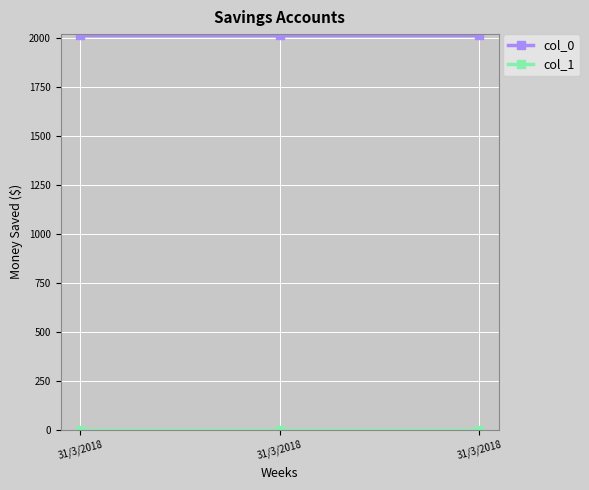

Does the chart display data point markers on the line(s)?

Yes